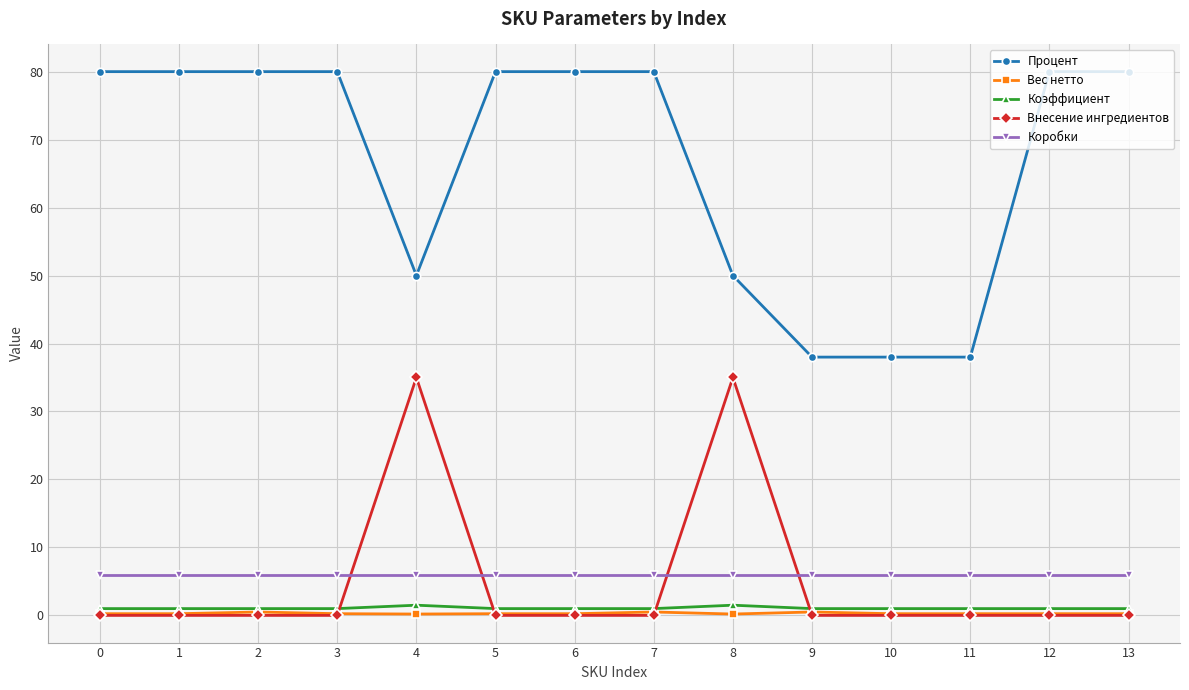

What is the highest value of the Коробки series?

6.0